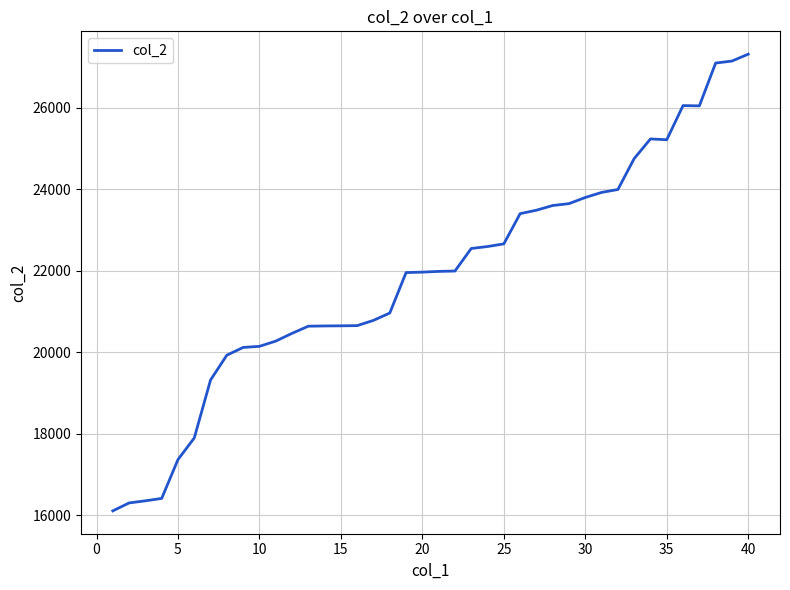

What is the difference between the maximum and minimum values?

11202